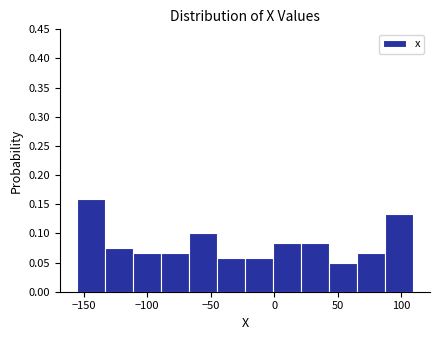

How tall is the bar that spans 20 to 45 on the x-axis? Neither the bar edges nor the heights are printed on the chart, so give them approximately, as read against the axes.

0.085